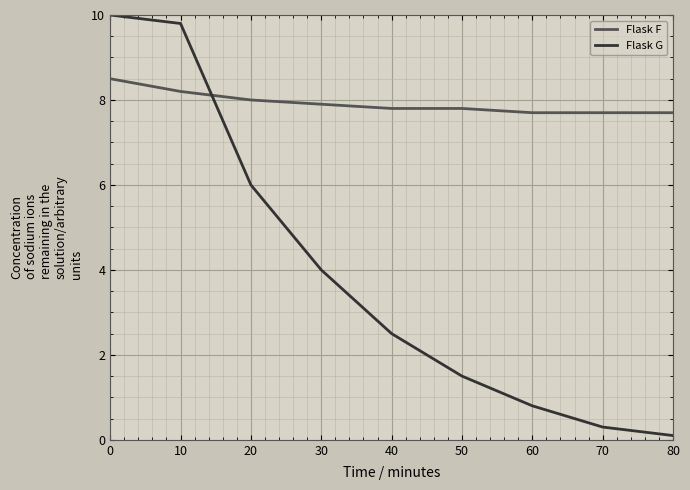

What is the difference between the Flask G values at 0 and 30?

6.0